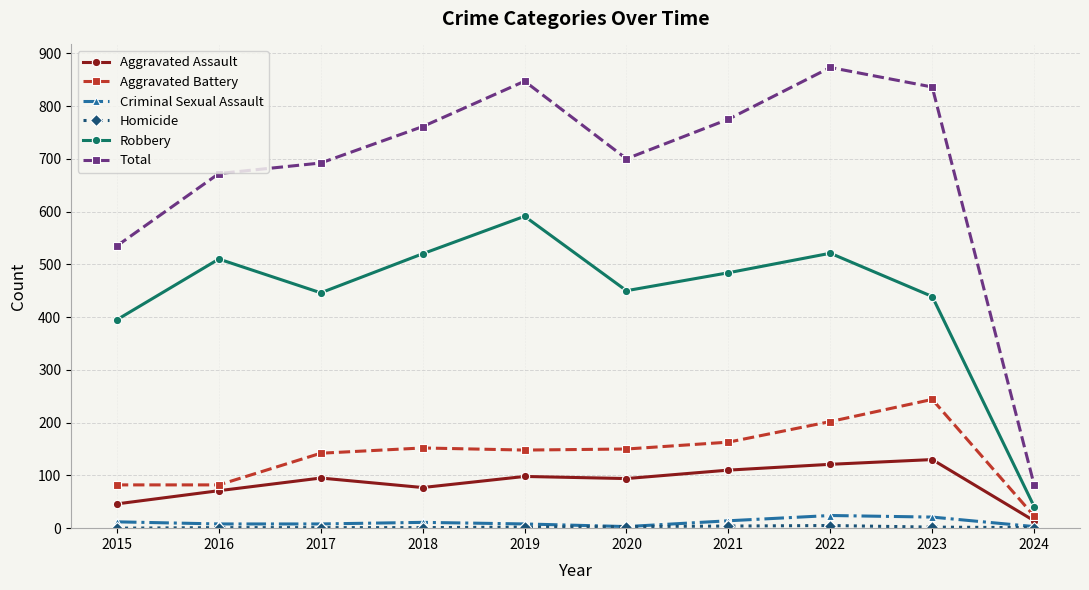

What is the approximate value of Aggravated Battery at 2017?

142